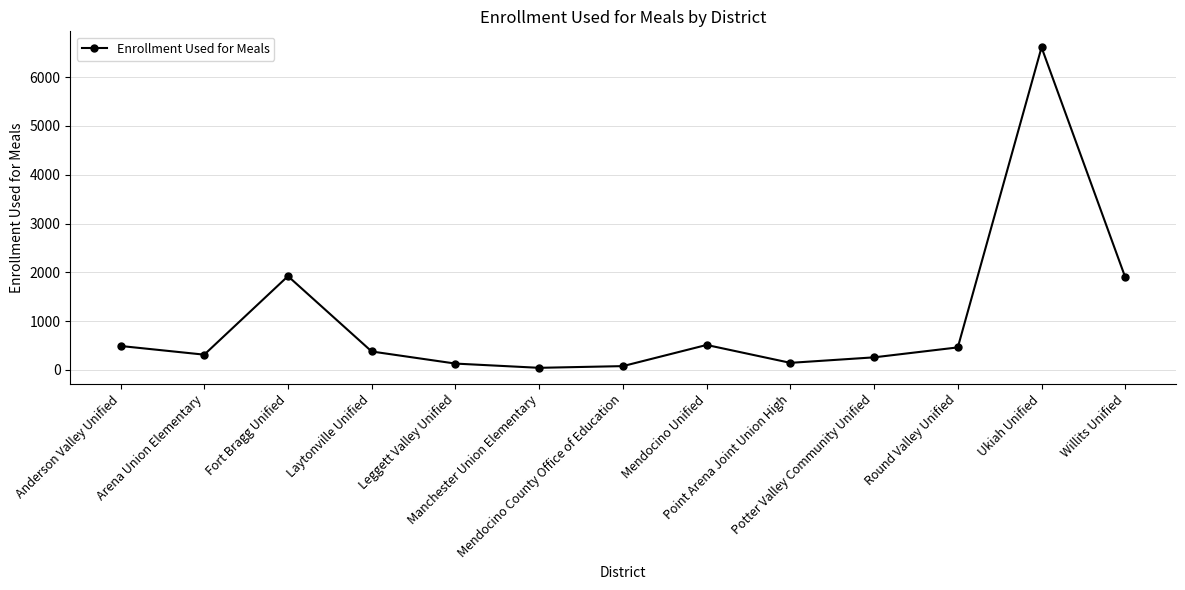

Where does the data first go above 375?

Anderson Valley Unified